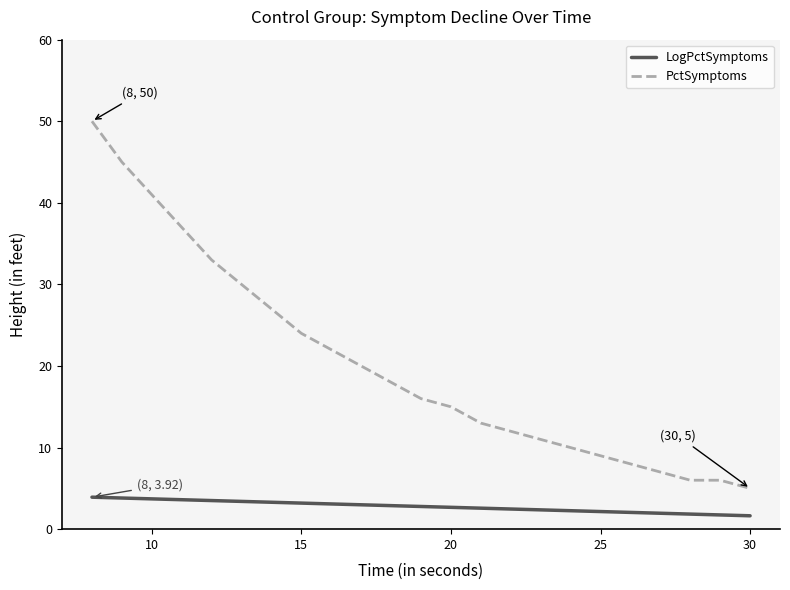

What is the difference between the maximum and minimum values in the PctSymptoms series?

45.0